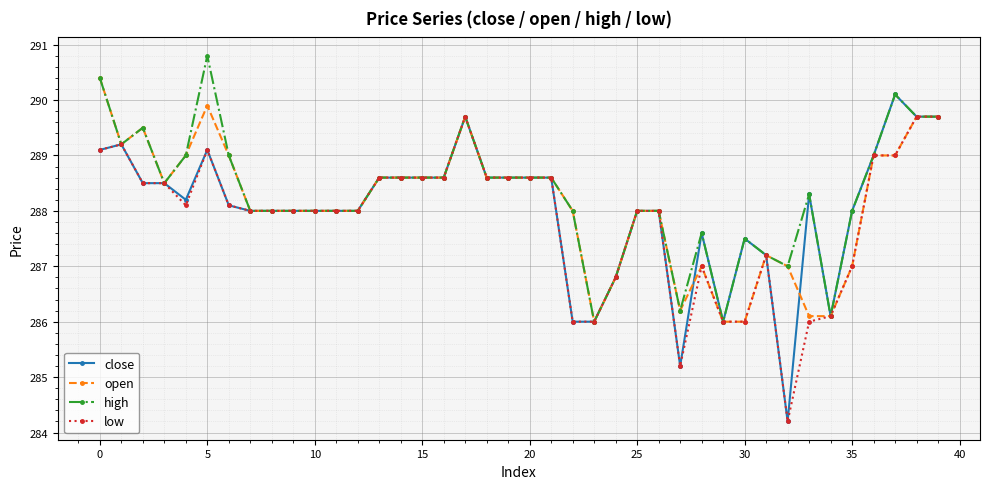

What is the highest value of the low series?

289.7